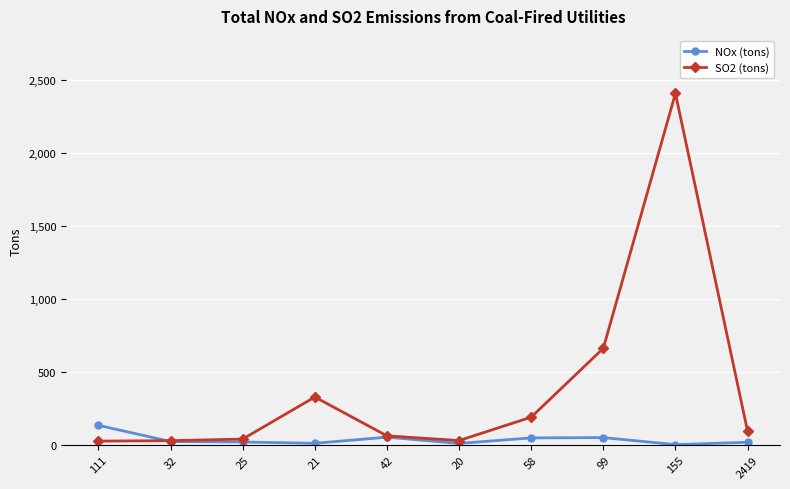

List the series in order of their peak value, highest first.

SO2 (tons), NOx (tons)